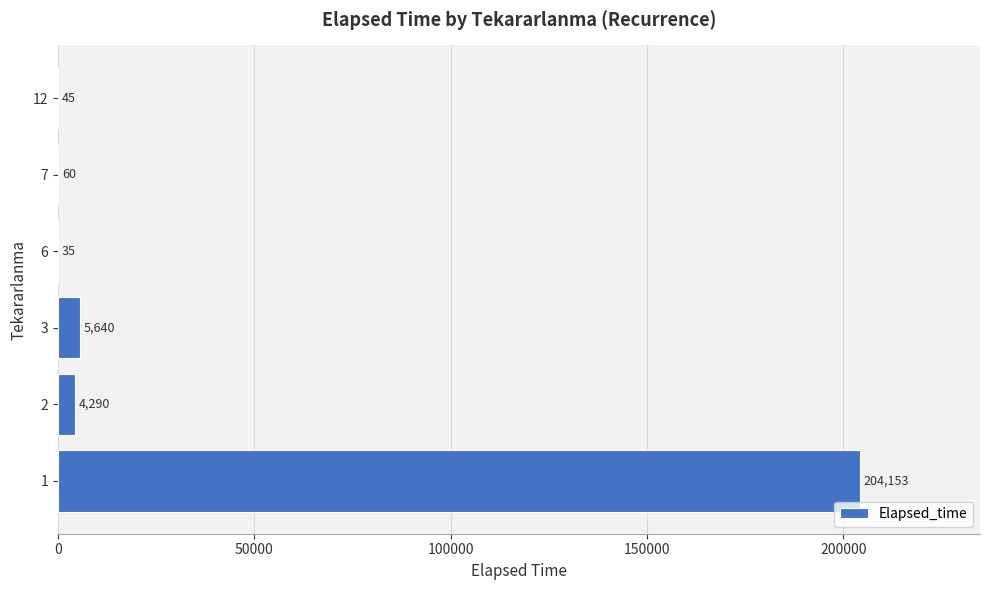

The chart shows a value of 4290 at 2. True or false?

True